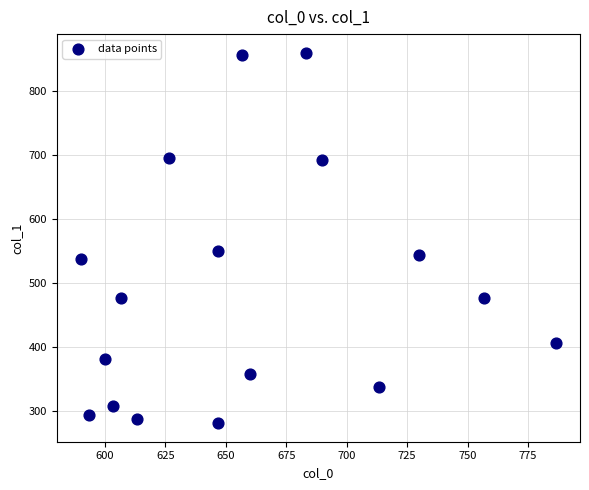

What is the range of X values (max minus min)?

196.7